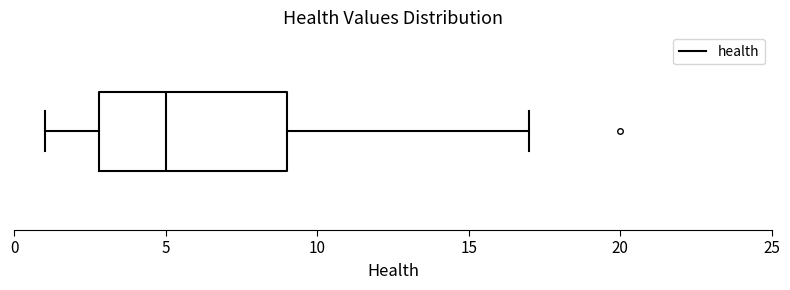

Where does the median line of the box sit on the x-axis? The values are not printed on the chart, so give them approximately, as read against the axis.

5